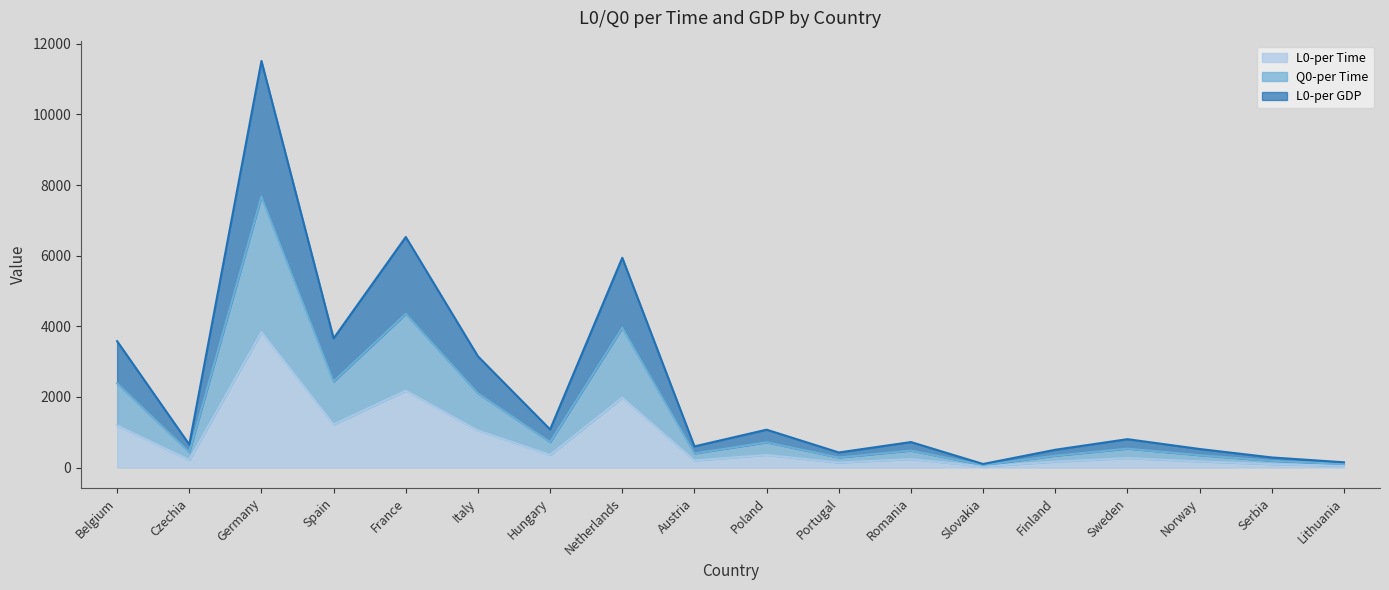

How many categories are shown in the chart?

18